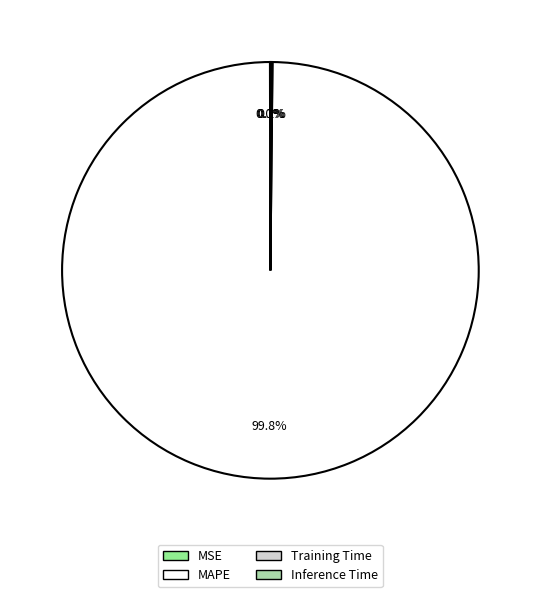

What percentage is NOT represented by MAPE?

0.2%